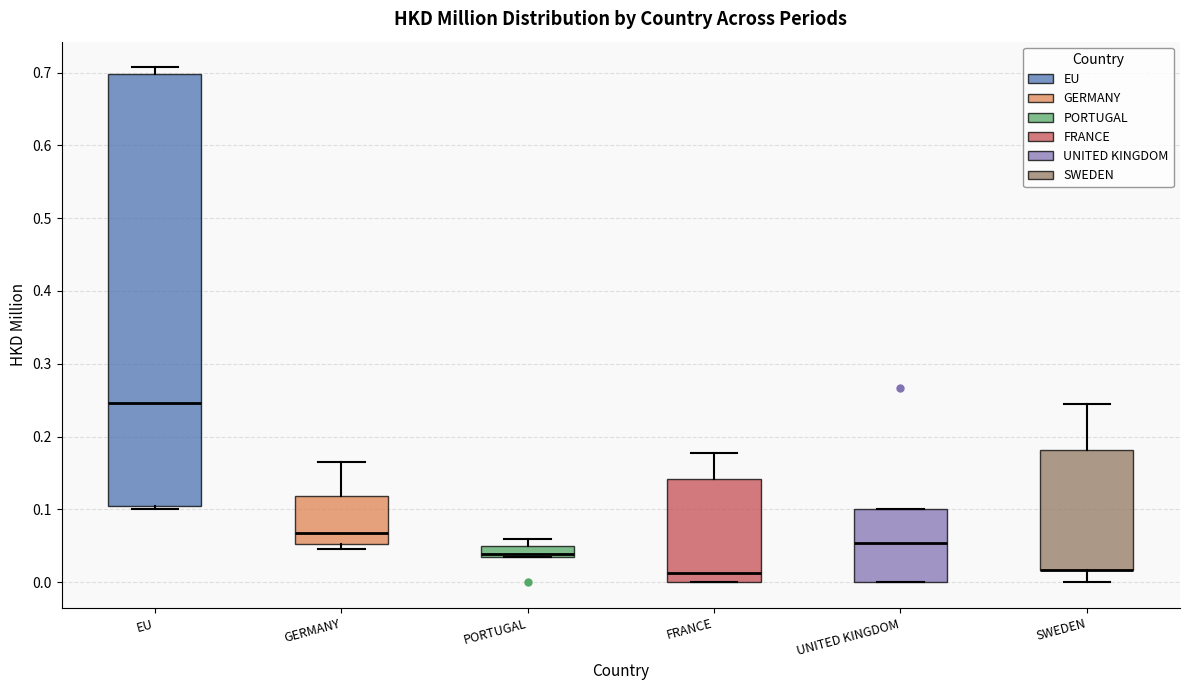

Which box is the tallest, from its lower edge to its upper edge?

EU